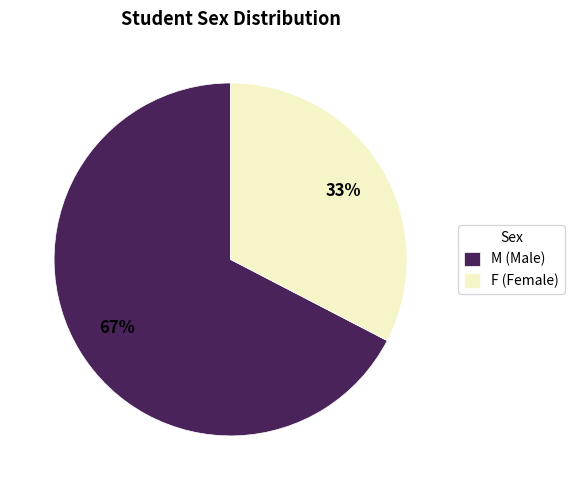

Is it true that F is 33% of the pie?

True